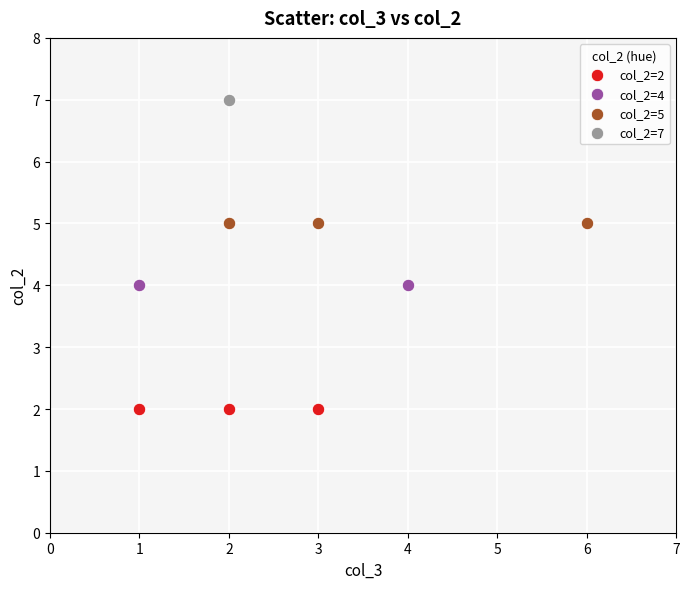

What are all the series names shown in the legend?

col_2=2, col_2=4, col_2=5, col_2=7